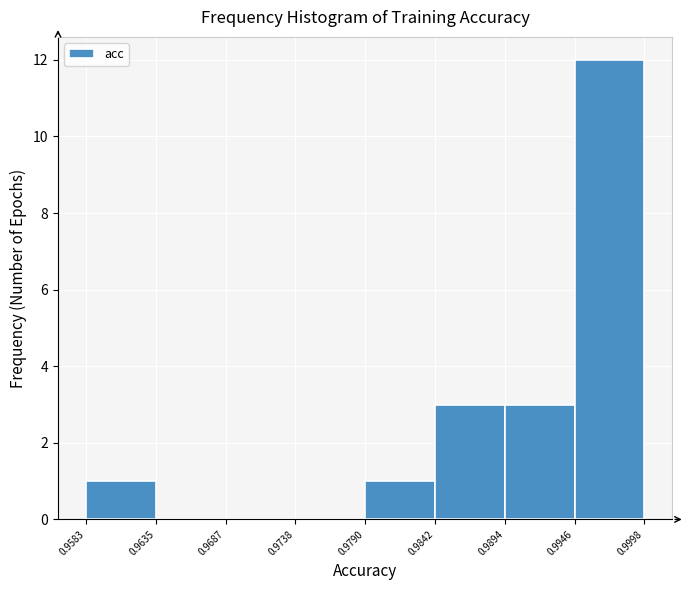

Which range on the x-axis has the tallest bar?

0.9946 to 0.9998